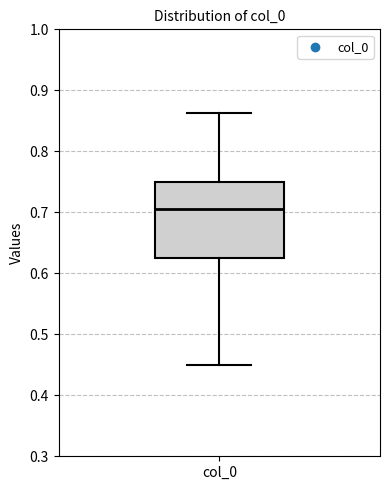

Where does the lower whisker of the box for col_0 end on the y-axis? The values are not printed on the chart, so give them approximately, as read against the axis.

0.45